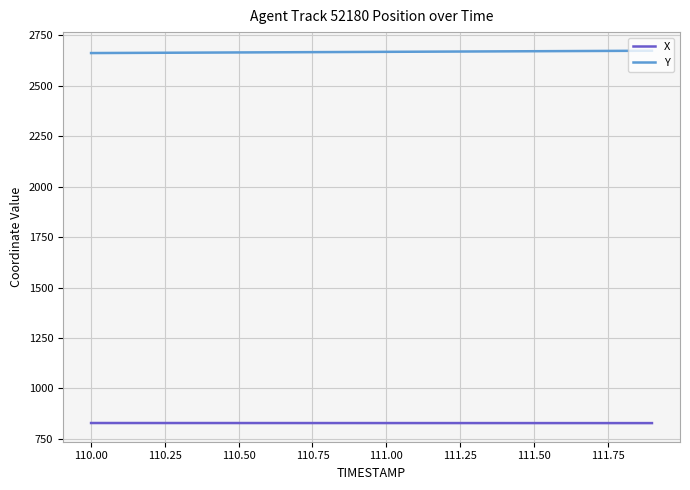

Rank the series by their average value, from highest to lowest.

Y, X